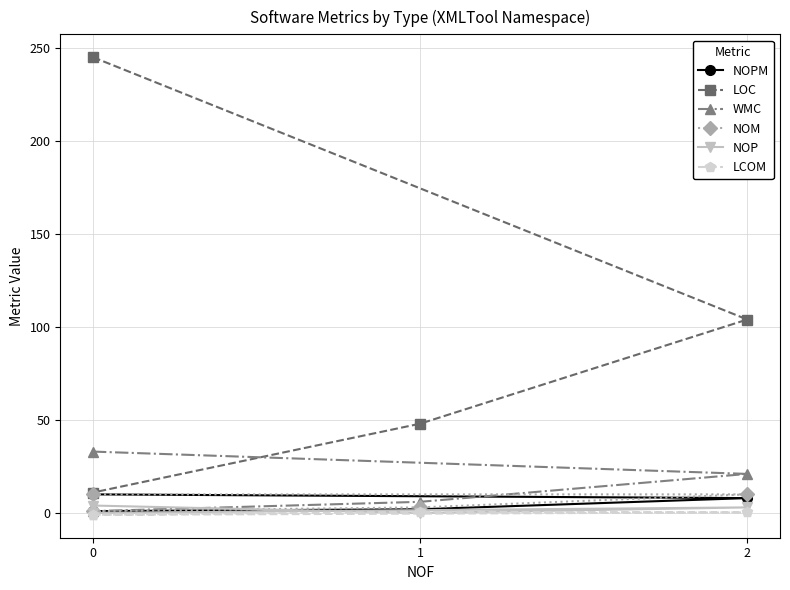

Which series has the largest total across all categories?

LOC